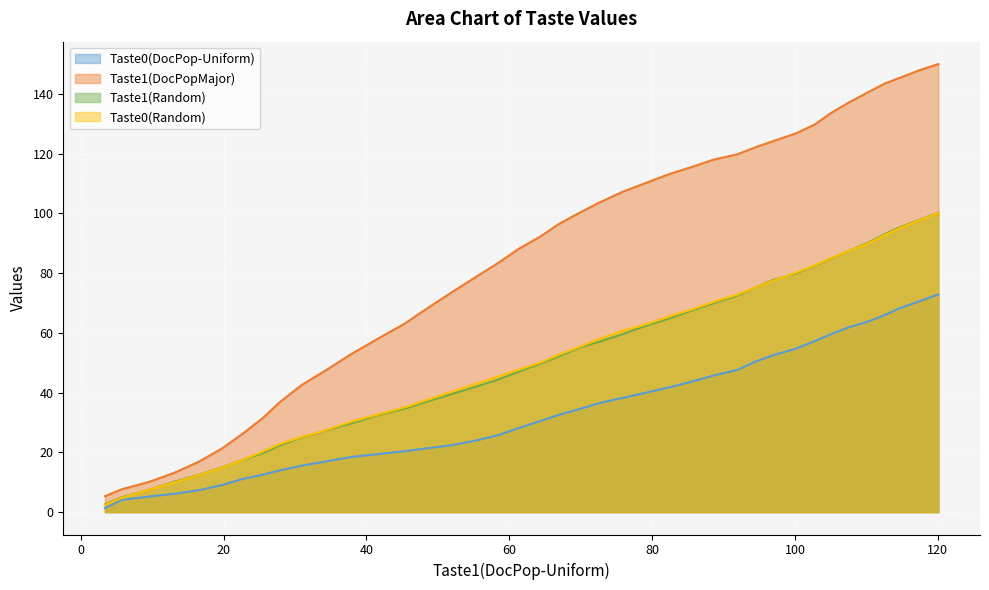

True or false: Taste0(Random) has more than 1 points higher than both neighbors.

False